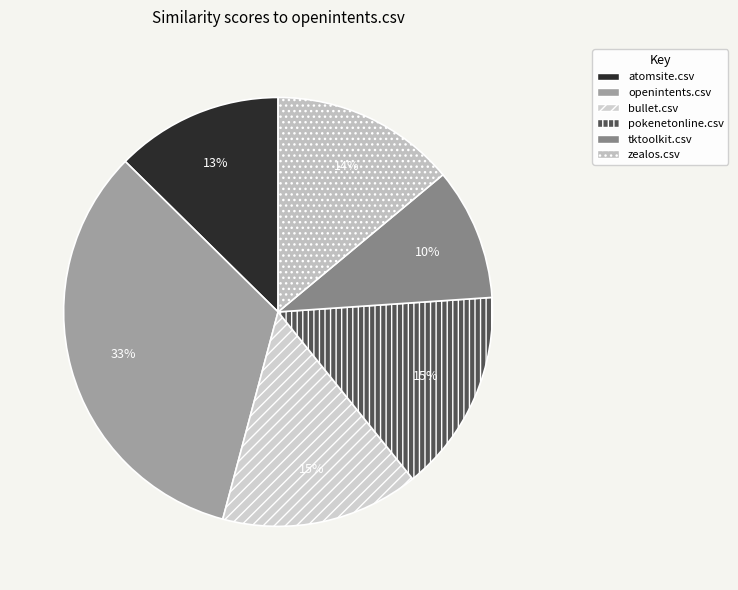

Which category has the smallest portion of the pie?

tktoolkit.csv